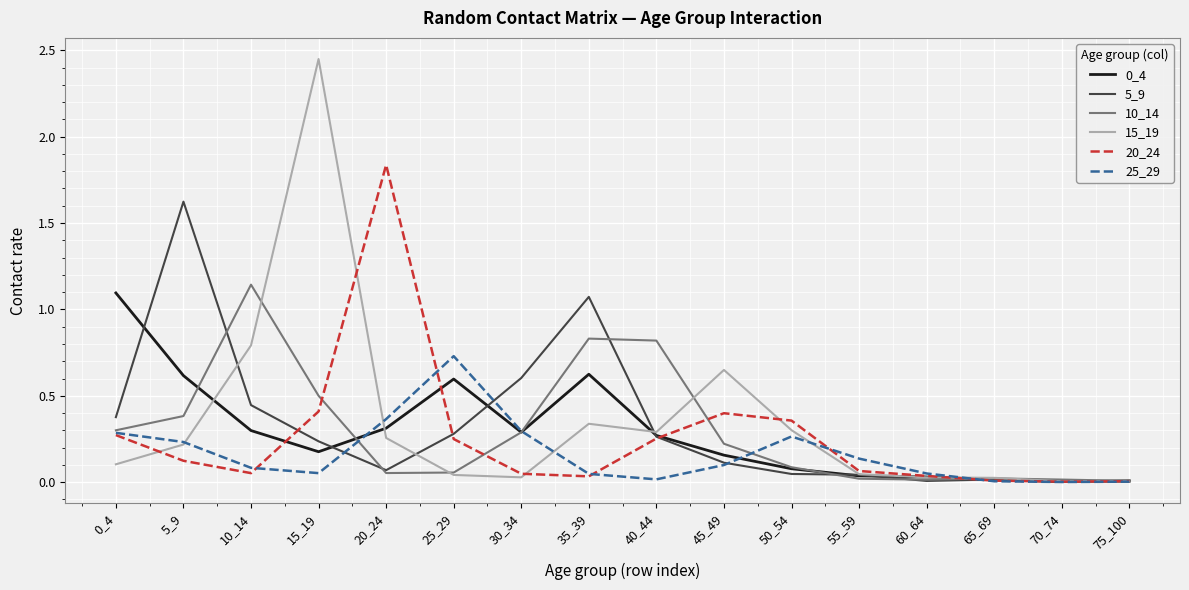

Which series has the largest range (max minus min)?

15_19